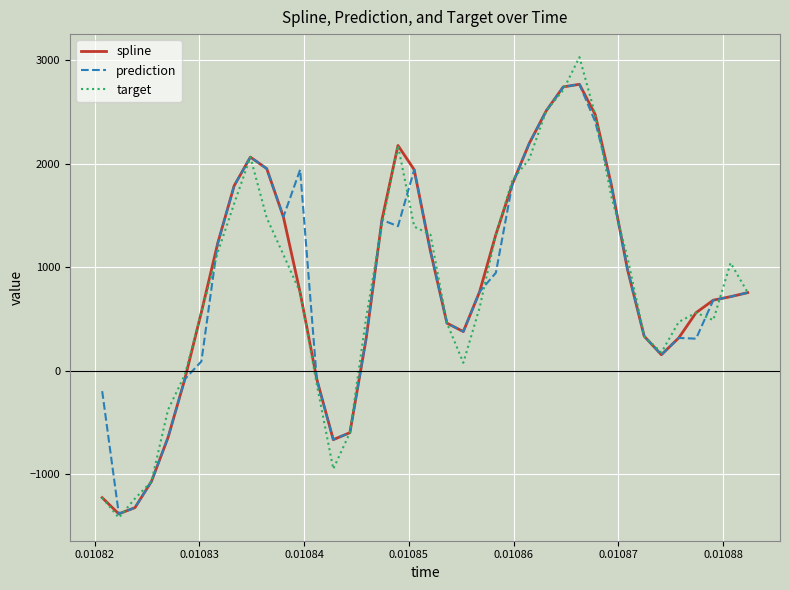

What is the maximum value shown in the chart?

3031.5